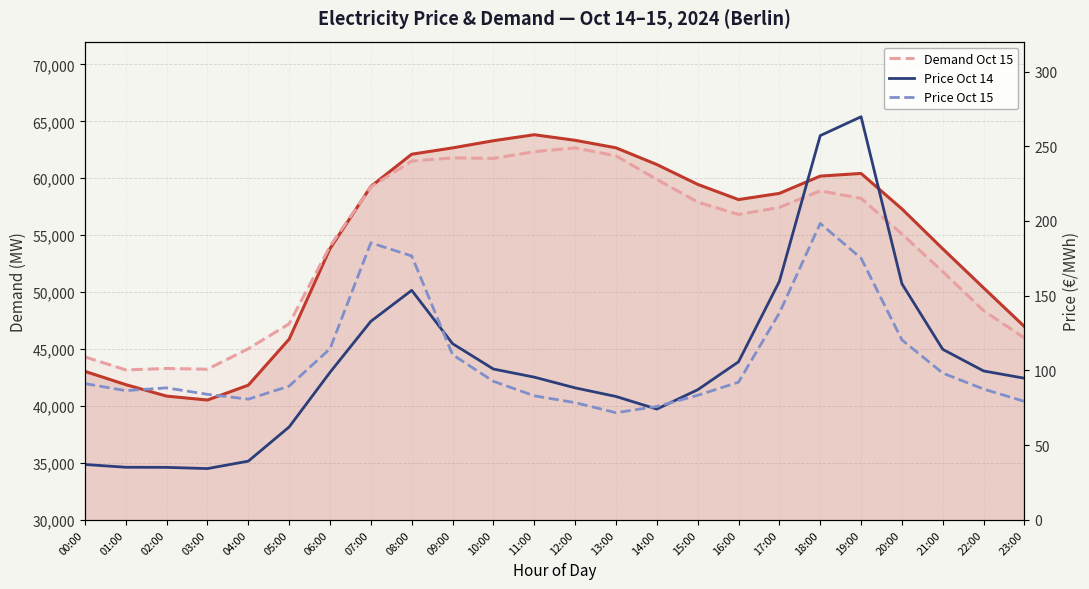

The Demand Oct 14 series shows 63823.8 at 11:00. True or false?

True